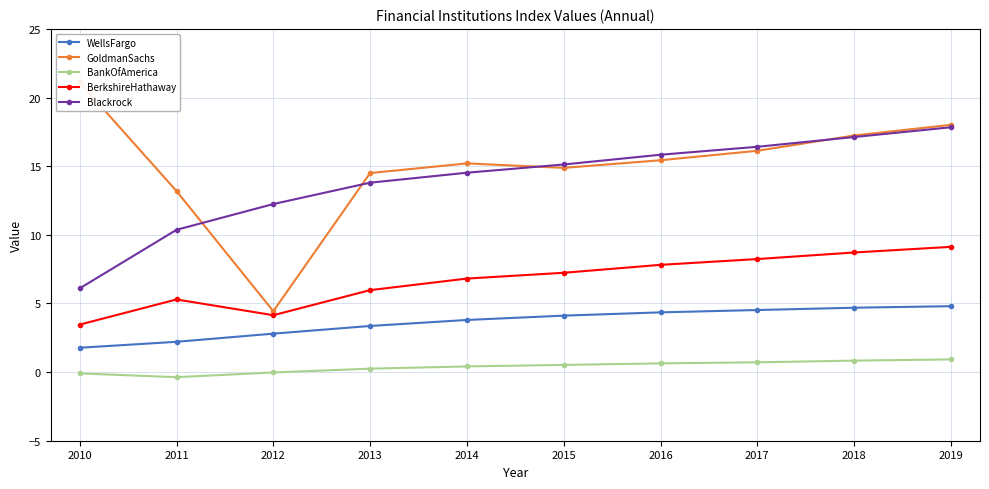

What is the sum of all WellsFargo values?

36.4